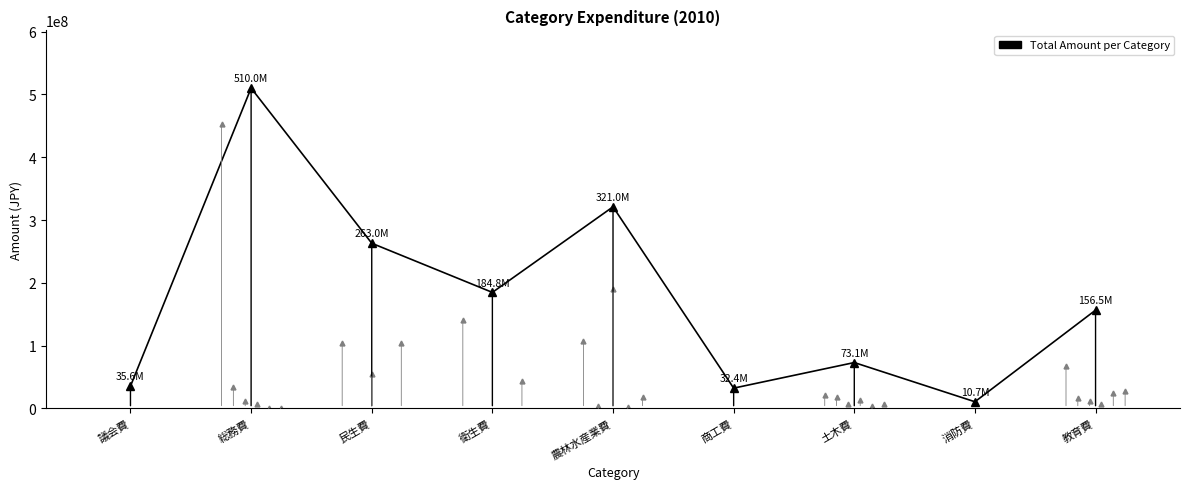

Read the value at 商工費.

32408000